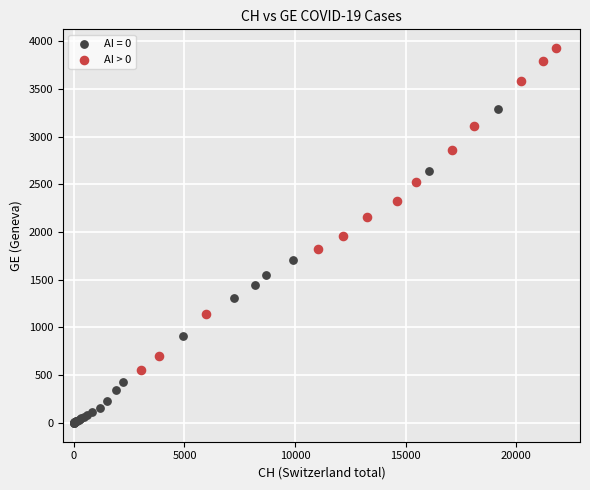

Which series contains the lowest Y value?

AI = 0